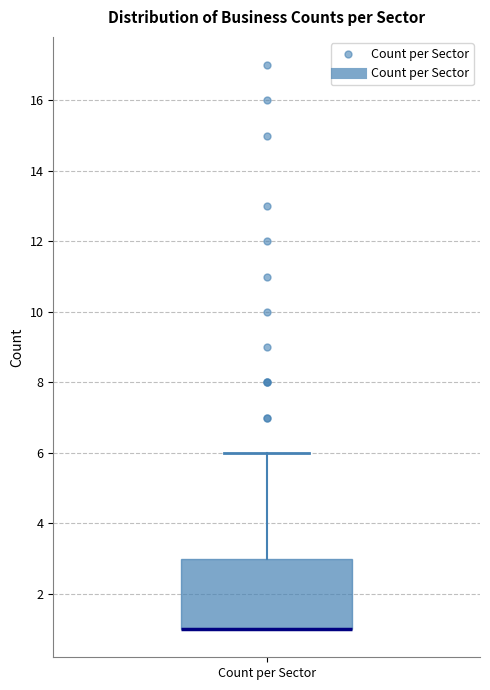

Transcribe this box plot: give where the median line is, the range the box spans, and where the two whiskers end, as read against the y-axis. The values are not printed on the chart, so give them approximately, as read against the axis.

median 1 (drawn on the box's lower edge), box 1 to 3, whiskers 1 to 6